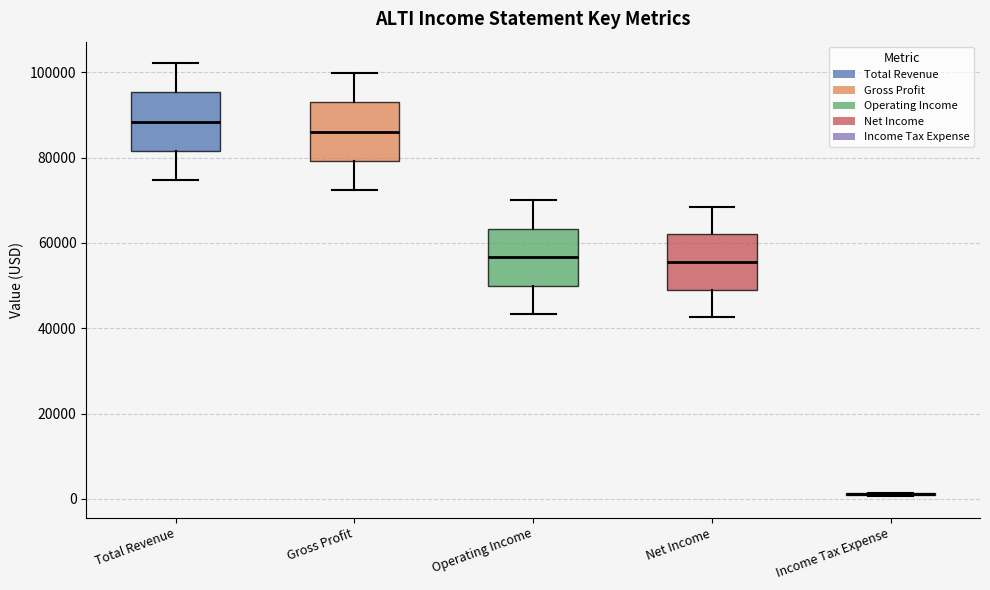

Reading left to right, transcribe this box plot: for each box, give where its median line is, the range the box spans, and where its two whiskers end, as read against the y-axis. The values are not printed on the chart, so give them approximately, as read against the axis.

Total Revenue: median 88000, box 82000 to 96000, whiskers 74000 to 102000
Gross Profit: median 86000, box 80000 to 92000, whiskers 72000 to 100000
Operating Income: median 56000, box 50000 to 64000, whiskers 44000 to 70000
Net Income: median 56000, box 50000 to 62000, whiskers 42000 to 68000
Income Tax Expense: box collapsed to a line at 2000, whiskers 0 to 2000